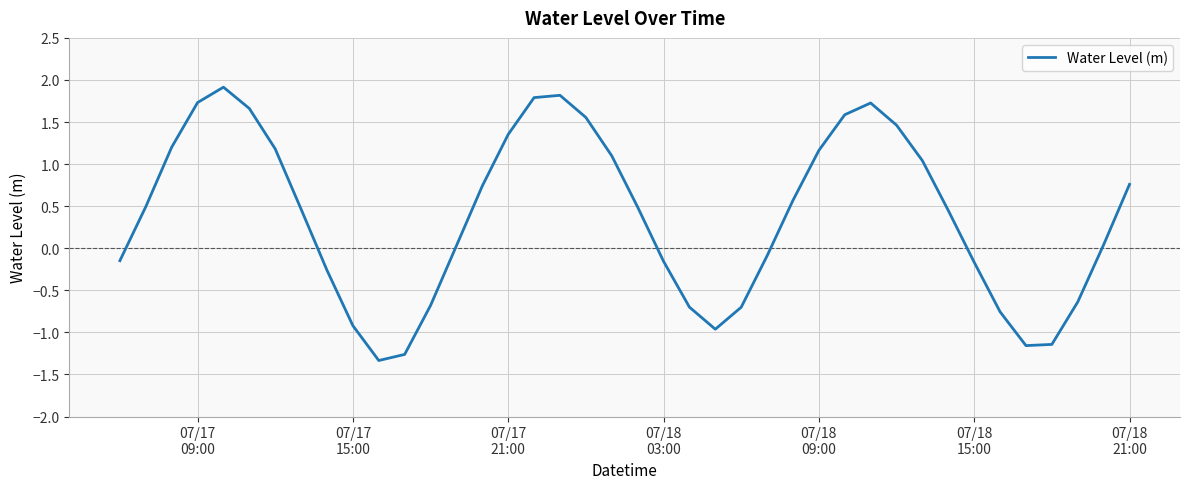

What is the smallest value displayed?

-1.3